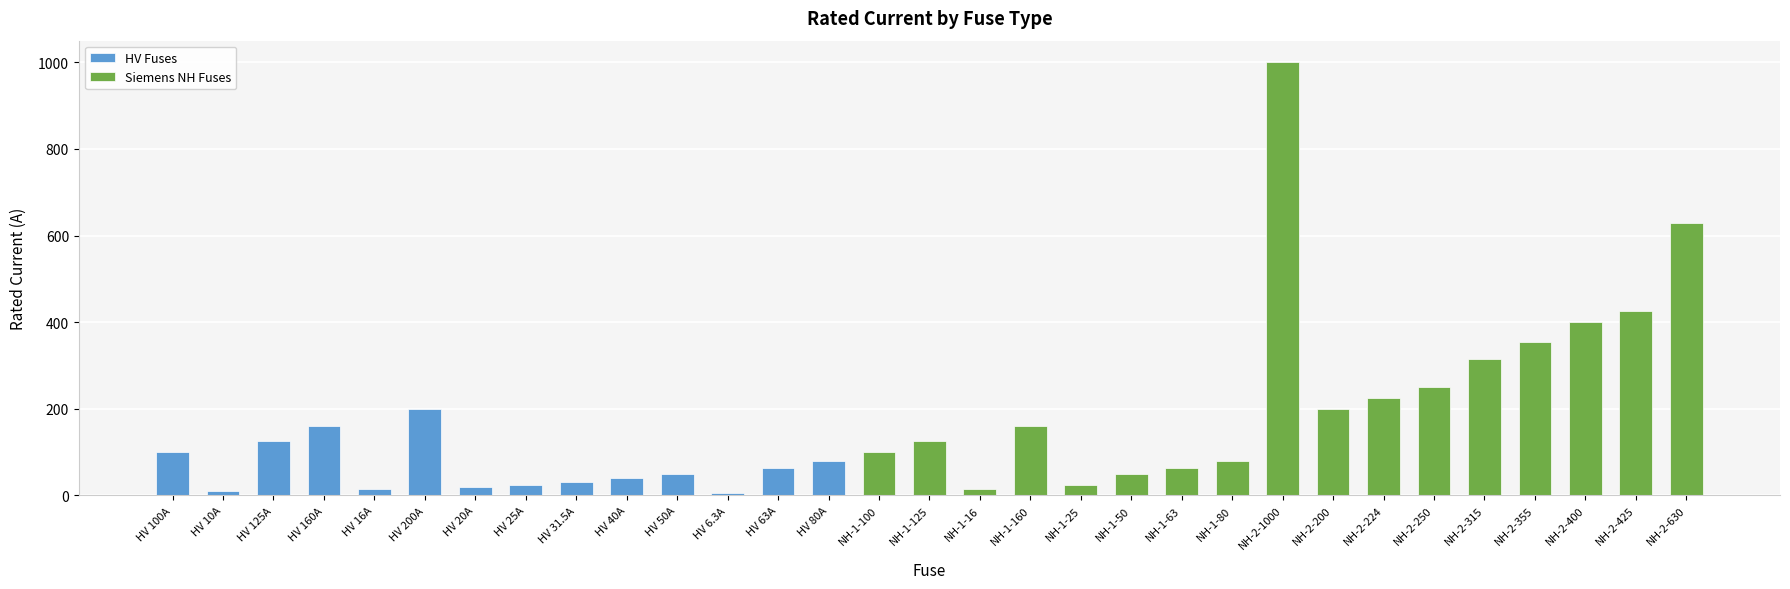

What is the label of the 12th bar from the left?

HV 6.3A